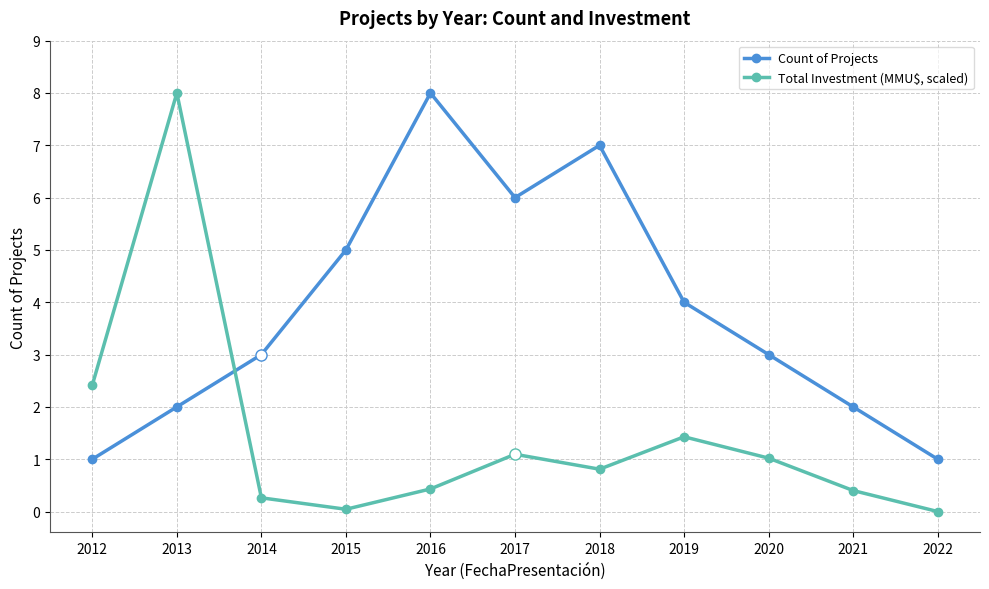

Between which two adjacent categories do Count of Projects and Total Investment (MMU$, scaled) first intersect?

2013 and 2014